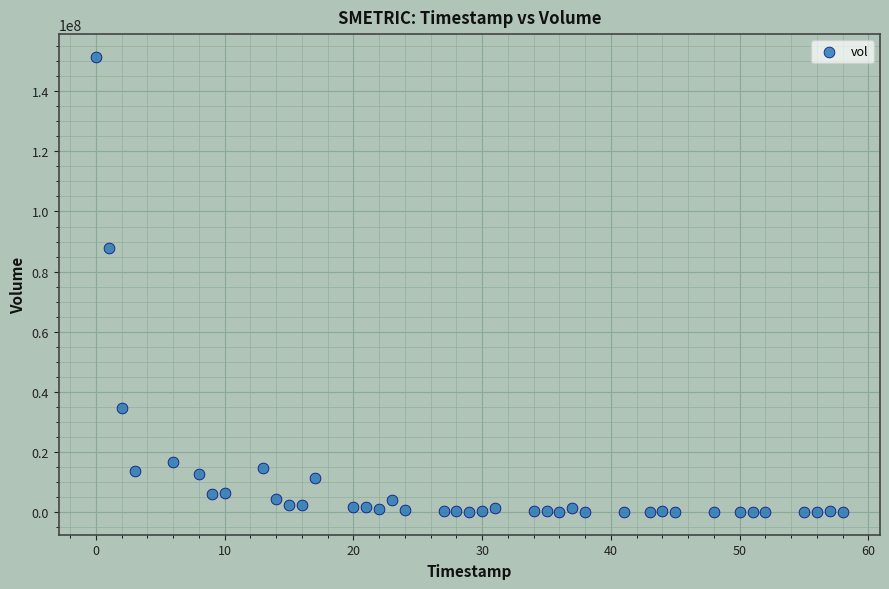

What Y value in the scatter plot is closest to 75738850?

87913900